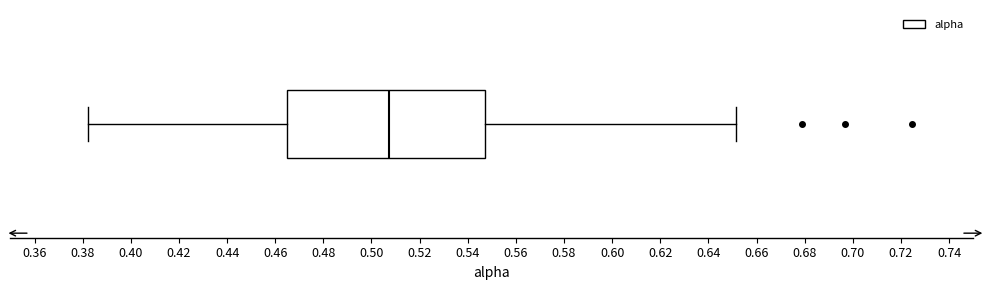

Transcribe this box plot: give where the median line is, the range the box spans, and where the two whiskers end, as read against the x-axis. The values are not printed on the chart, so give them approximately, as read against the axis.

median 0.508, box 0.464 to 0.548, whiskers 0.382 to 0.652